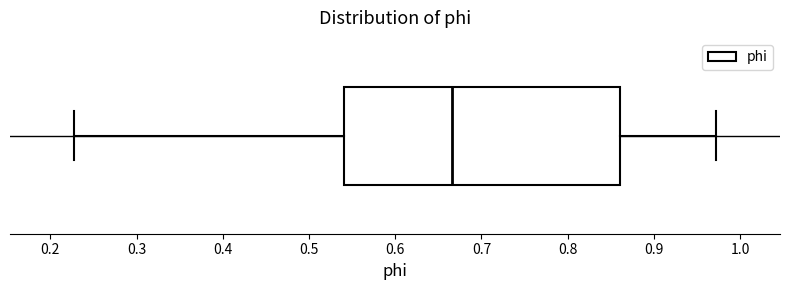

Transcribe this box plot: give where the median line is, the range the box spans, and where the two whiskers end, as read against the x-axis. The values are not printed on the chart, so give them approximately, as read against the axis.

median 0.67, box 0.54 to 0.86, whiskers 0.23 to 0.97